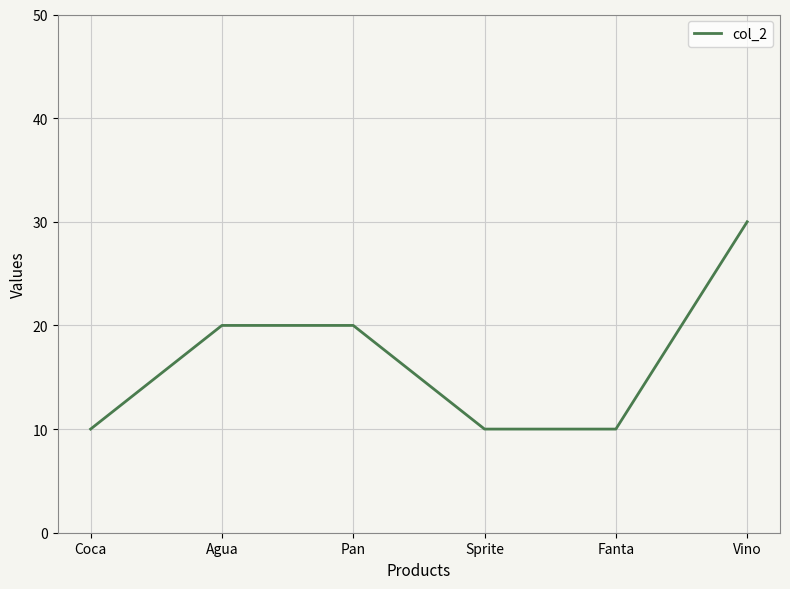

What is the sum of all values?

100